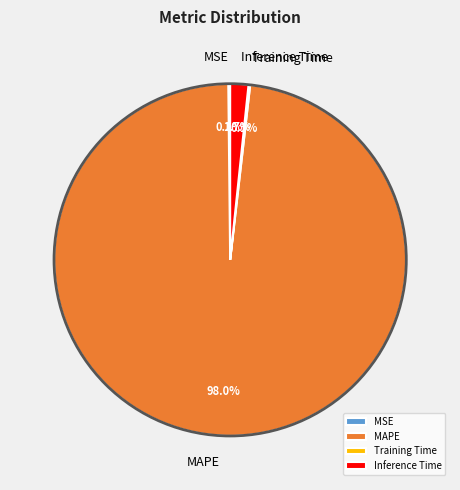

Which slice represents more than half of the pie?

MAPE